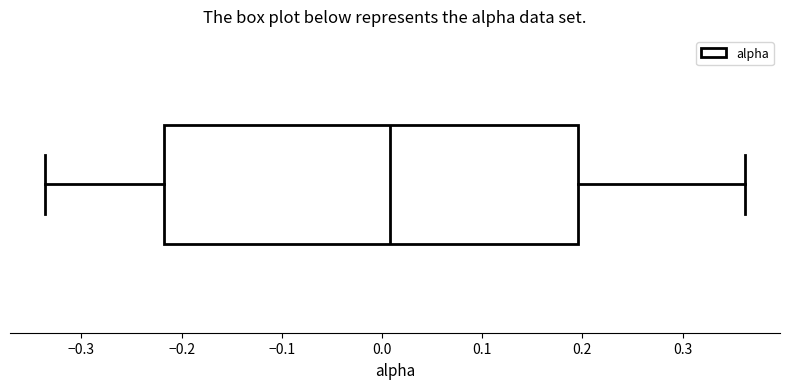

Transcribe this box plot: give where the median line is, the range the box spans, and where the two whiskers end, as read against the x-axis. The values are not printed on the chart, so give them approximately, as read against the axis.

median 0.01, box -0.22 to 0.20, whiskers -0.34 to 0.36